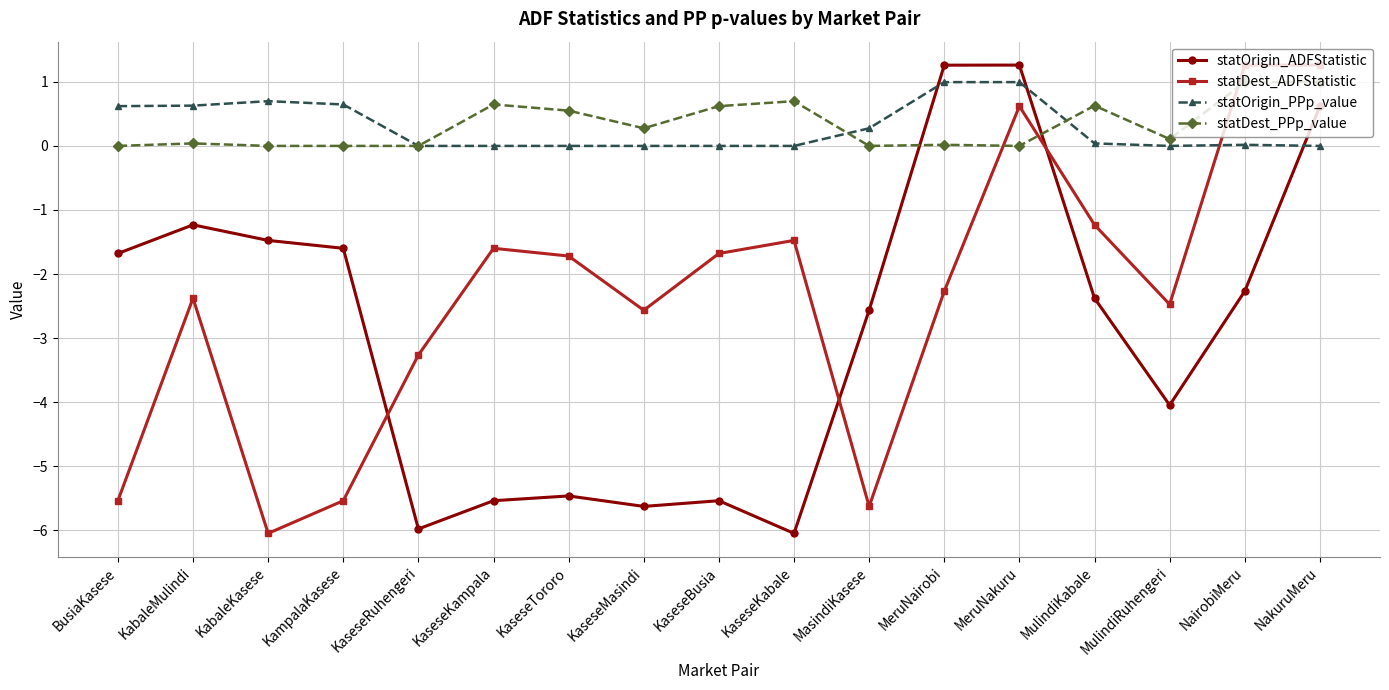

What is the difference between the statDest_ADFStatistic values at KaseseBusia and MulindiKabale?

0.4